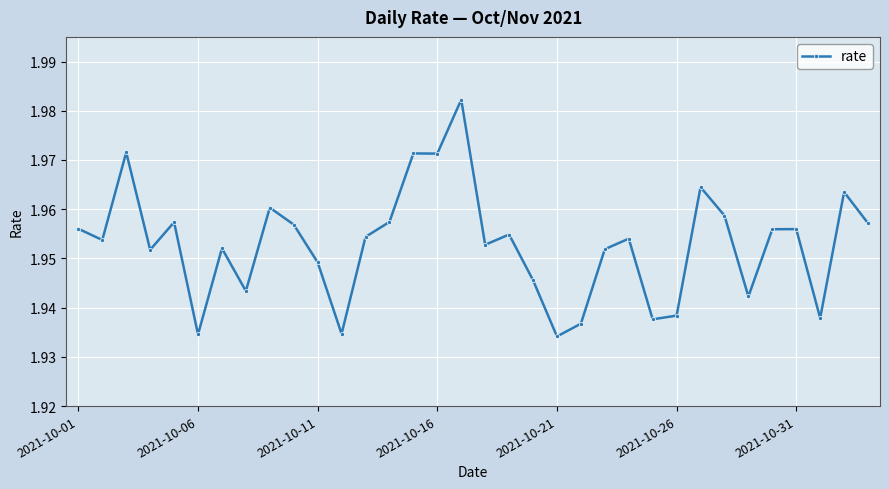

True or false: there are more than 2 points higher than both neighbors.

True